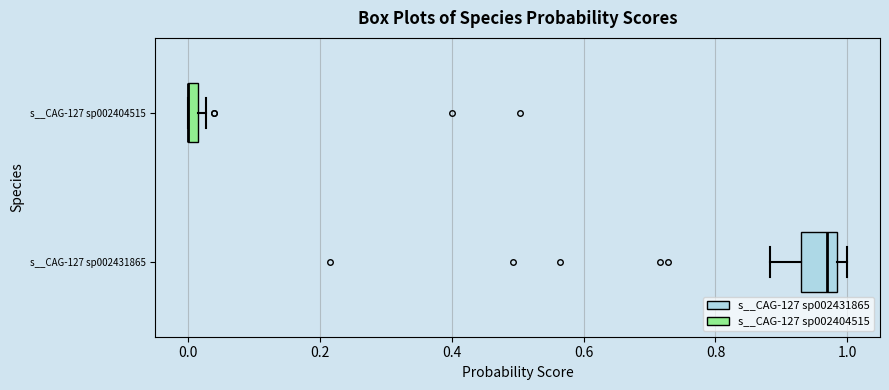

Comparing the boxes themselves (not the whiskers), which one is the widest?

s__CAG-127 sp002431865